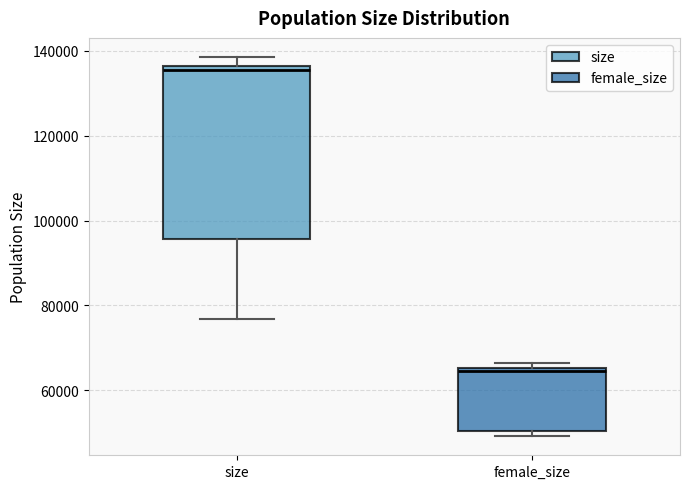

Reading left to right, transcribe this box plot: for each box, give where its median line is, the range the box spans, and where its two whiskers end, as read against the y-axis. The values are not printed on the chart, so give them approximately, as read against the axis.

size: median 136000 (just below the box's upper edge), box 96000 to 136000, whiskers 76000 to 138000
female_size: median 64000, box 50000 to 66000, whiskers 50000 (just below the box's lower edge) to 66000 (just above the box's upper edge)